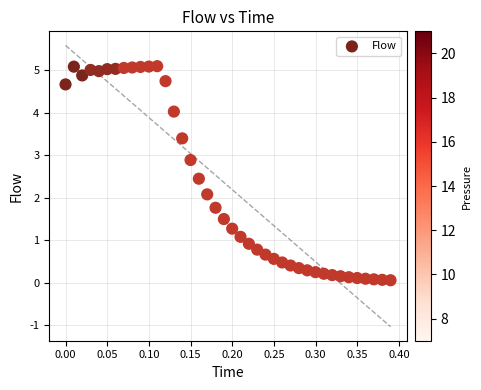

What is the range of X values (max minus min)?

0.4